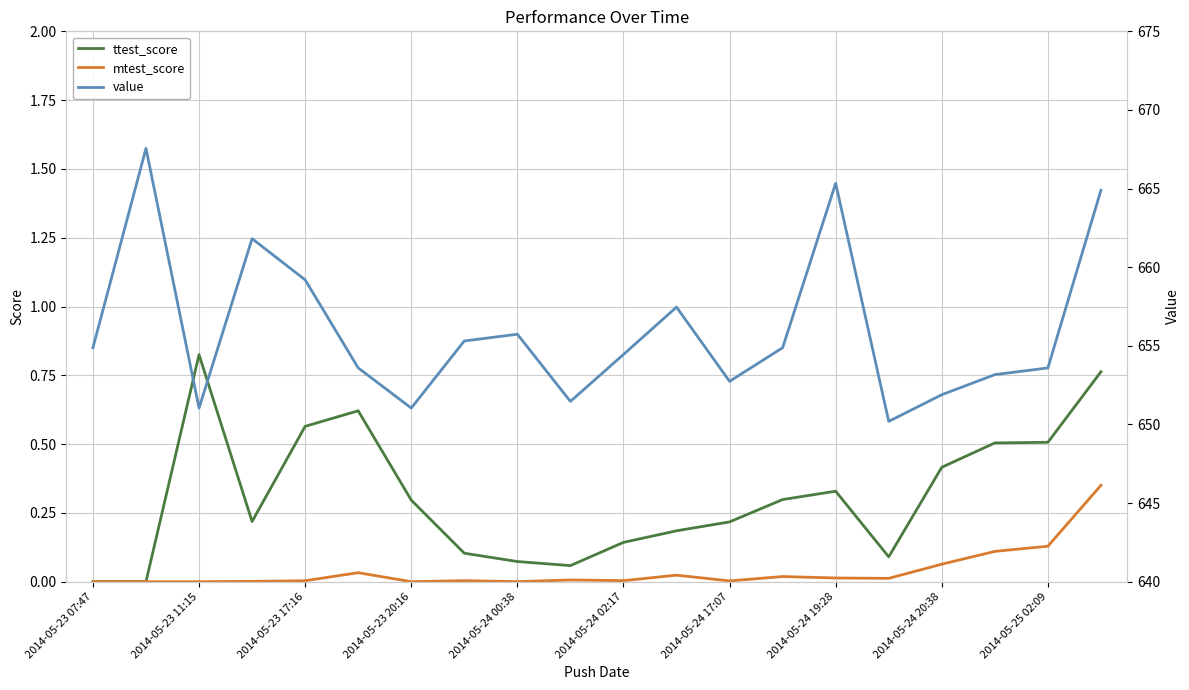

Is it true that mtest_score equals 0.0 at 2014-05-23 20:16?

True